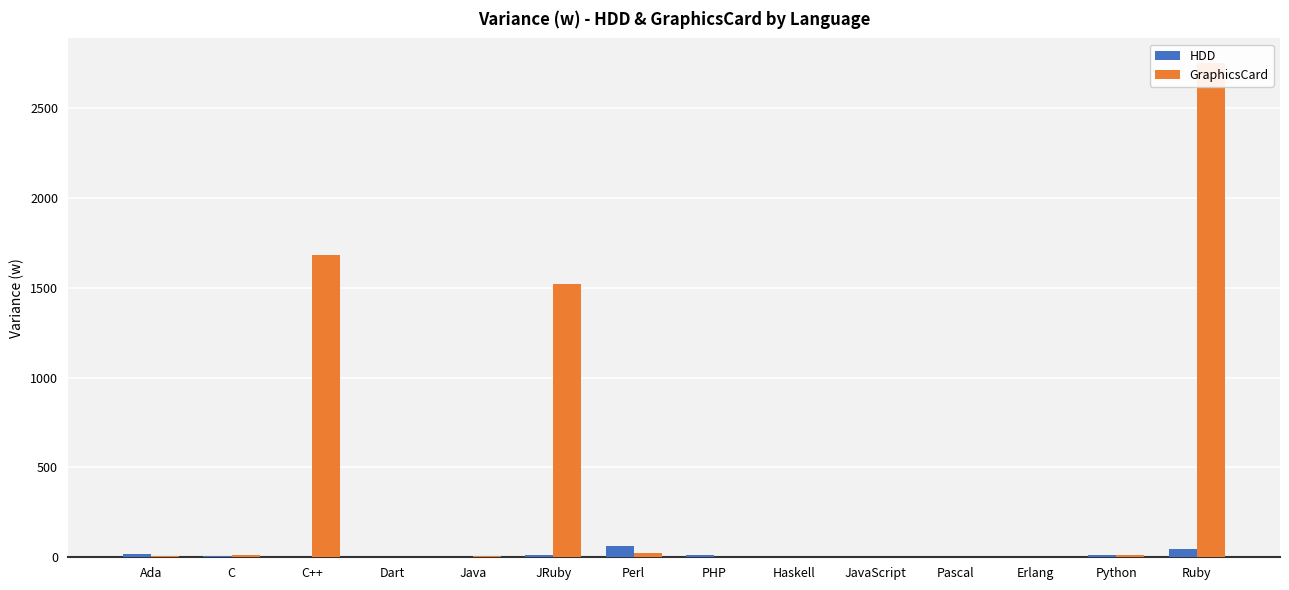

What is the label of the 9th bar from the left?

Haskell